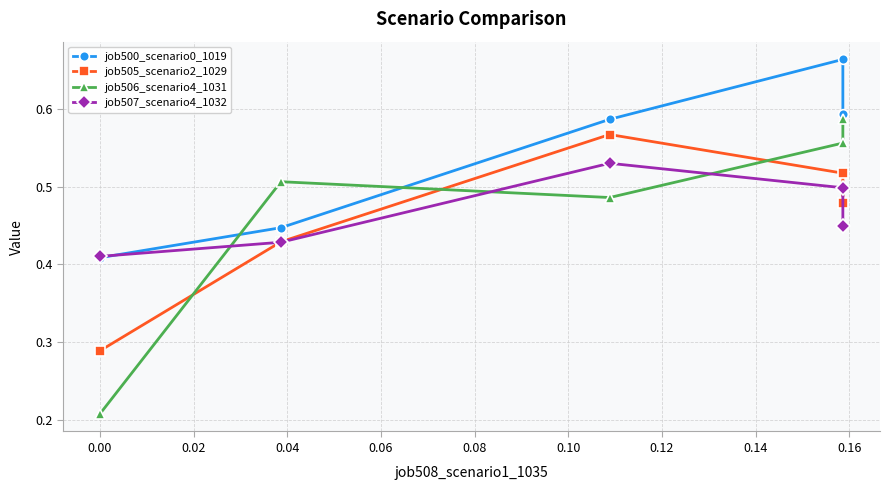

What is the sum of the job505_scenario2_1029 values at 0.04 and 0.06?

0.7